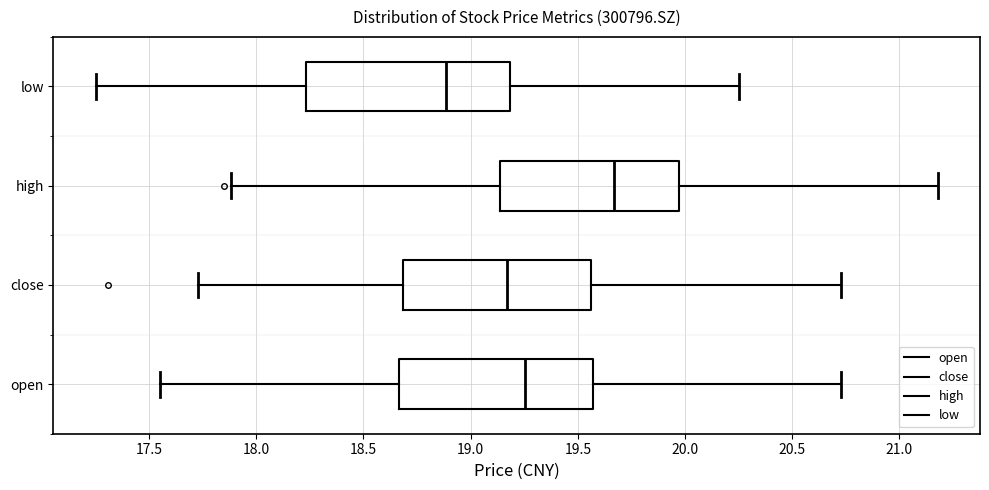

Reading bottom to top, transcribe this box plot: for each box, give where its median line is, the range the box spans, and where its two whiskers end, as read against the x-axis. The values are not printed on the chart, so give them approximately, as read against the axis.

open: median 19.25, box 18.65 to 19.55, whiskers 17.55 to 20.75
close: median 19.15, box 18.70 to 19.55, whiskers 17.75 to 20.75
high: median 19.65, box 19.15 to 19.95, whiskers 17.90 to 21.20
low: median 18.90, box 18.25 to 19.20, whiskers 17.25 to 20.25